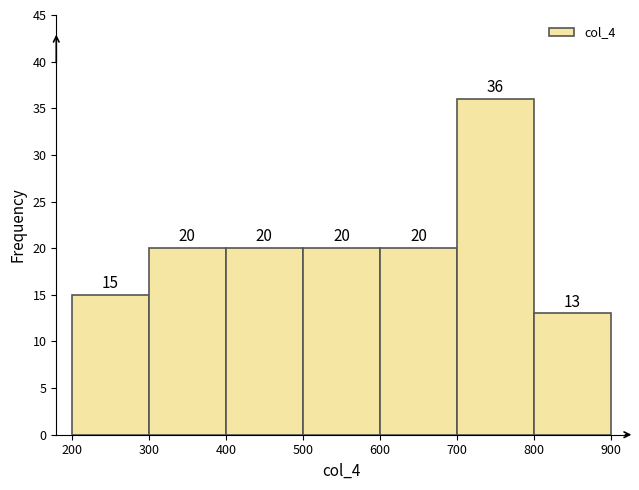

Reading left to right, transcribe this chart: for each bar, give the range it covers on the x-axis and its height.

200 to 300: 15
300 to 400: 20
400 to 500: 20
500 to 600: 20
600 to 700: 20
700 to 800: 36
800 to 900: 13